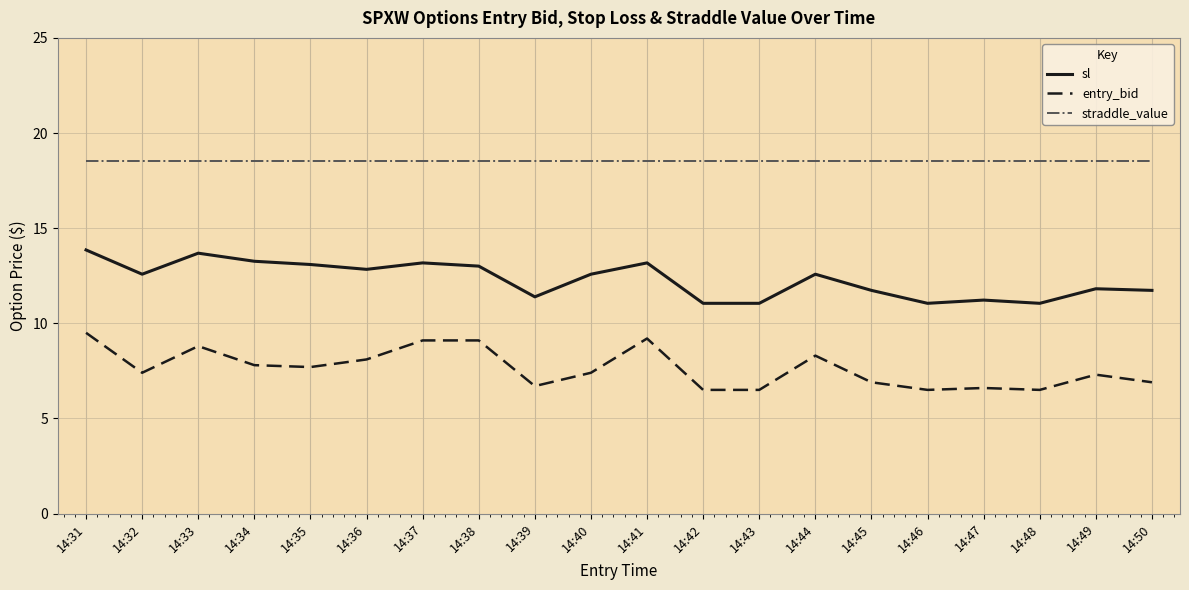

What is the difference between the entry_bid values at 14:49 and 14:44?

1.0